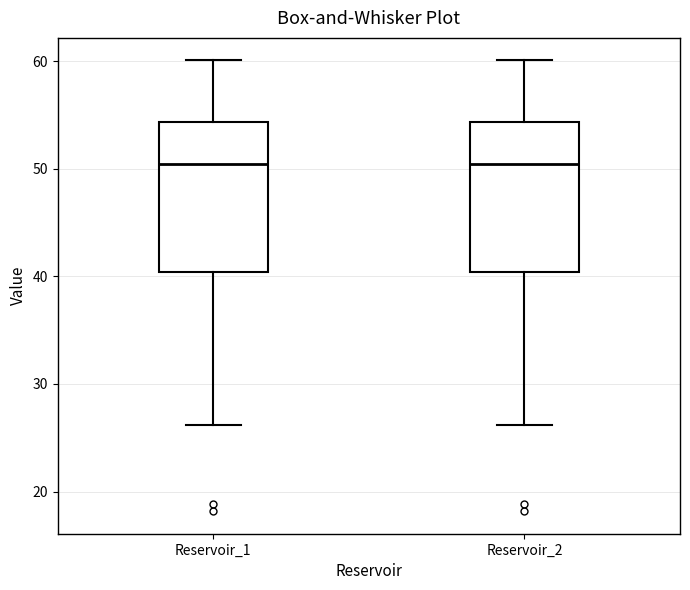

Where is the lower edge of the box for Reservoir_2 on the y-axis? The values are not printed on the chart, so give them approximately, as read against the axis.

40